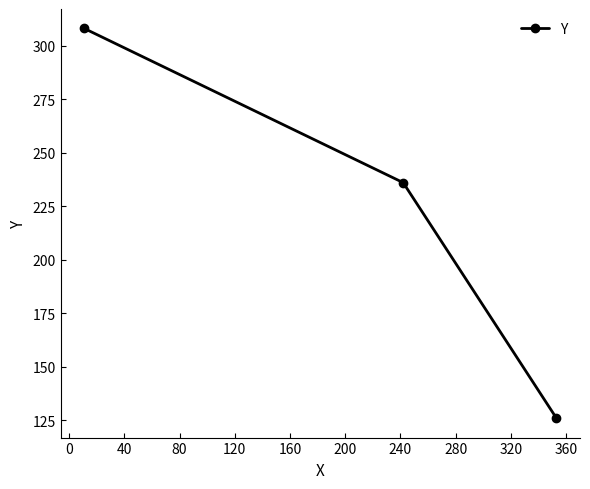

What is the value of the 2nd point from the left?

236